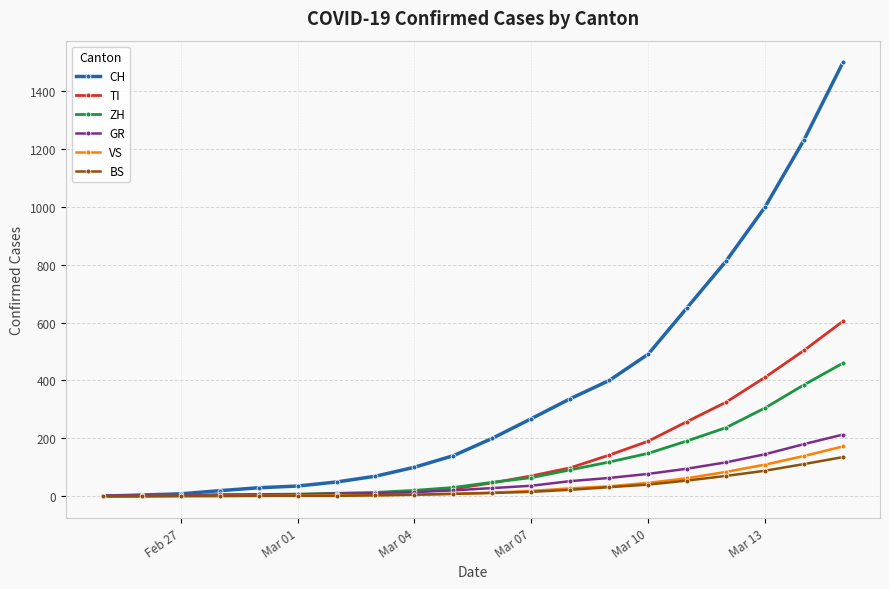

Which series has the largest range (max minus min)?

CH